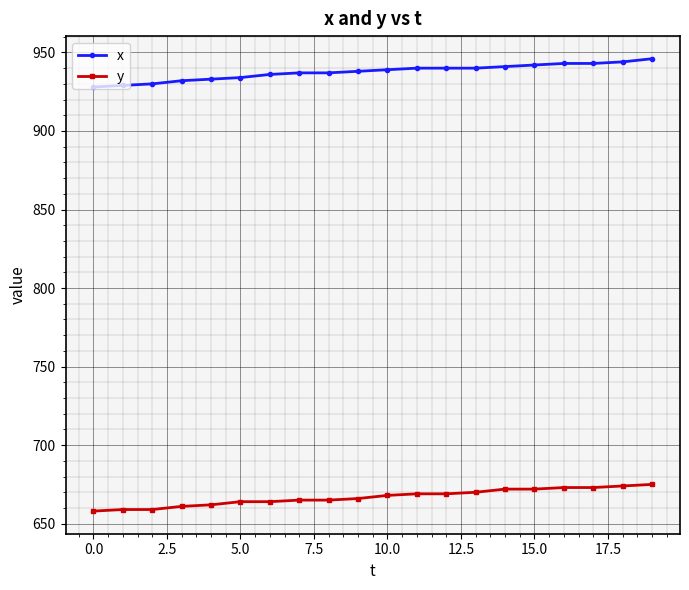

How many data points does each series have?

20